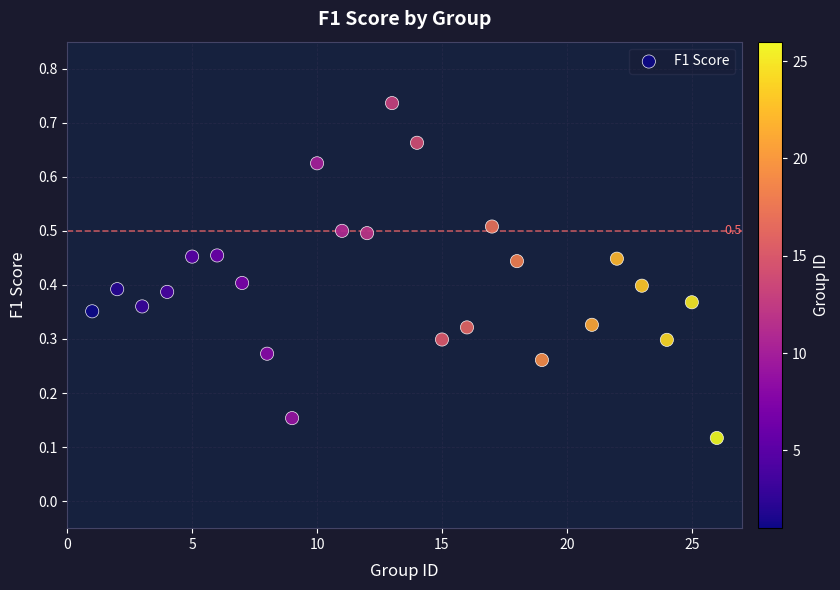

What is the range of X values (max minus min)?

25.0